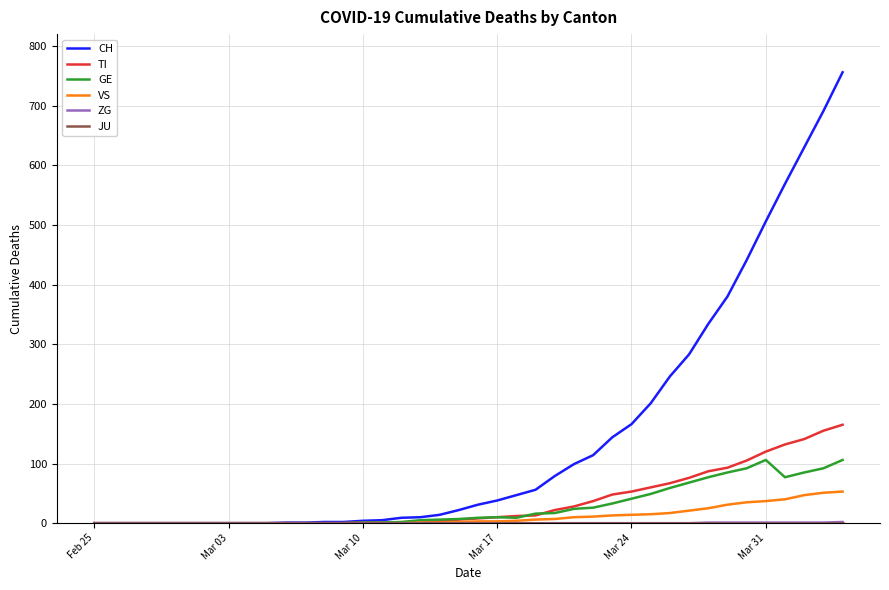

Which series has the largest total across all categories?

CH